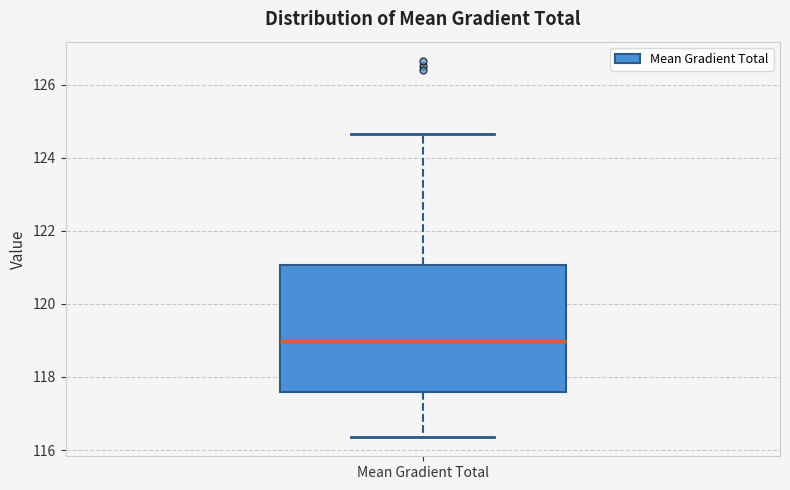

Where does the median line of the box for Mean Gradient Total sit on the y-axis? The values are not printed on the chart, so give them approximately, as read against the axis.

119.0